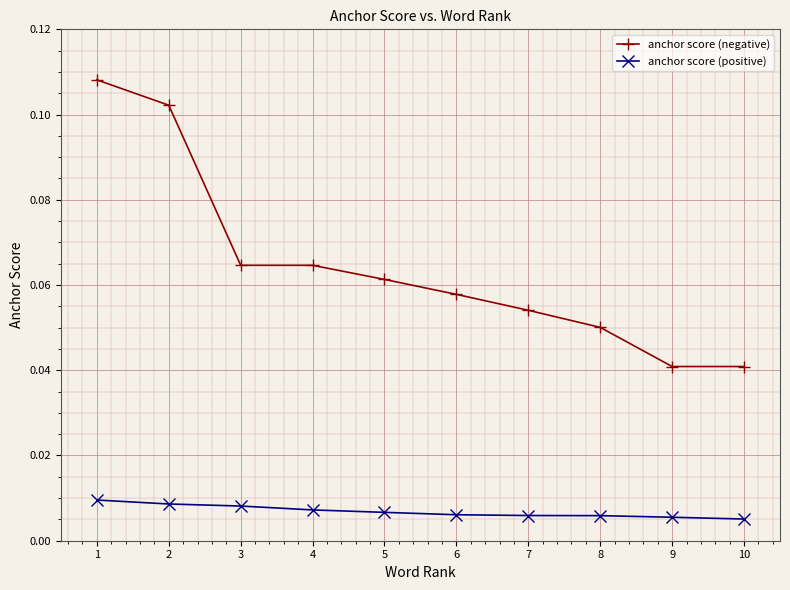

True or false: anchor score (positive) and anchor score (negative) intersect in this chart.

False